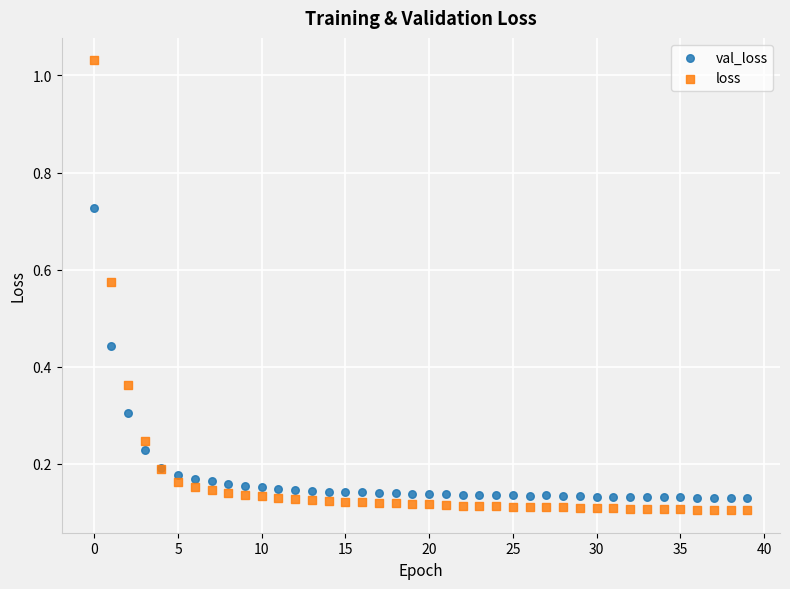

Which series has the widest spread of Y values?

loss